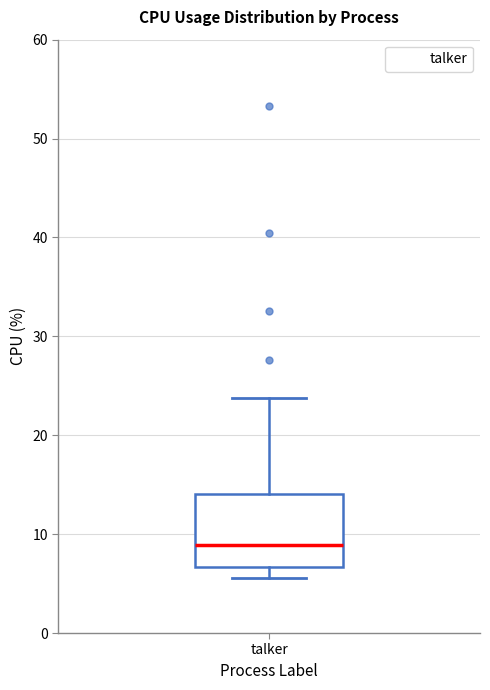

Where is the upper edge of the box for talker on the y-axis? The values are not printed on the chart, so give them approximately, as read against the axis.

14